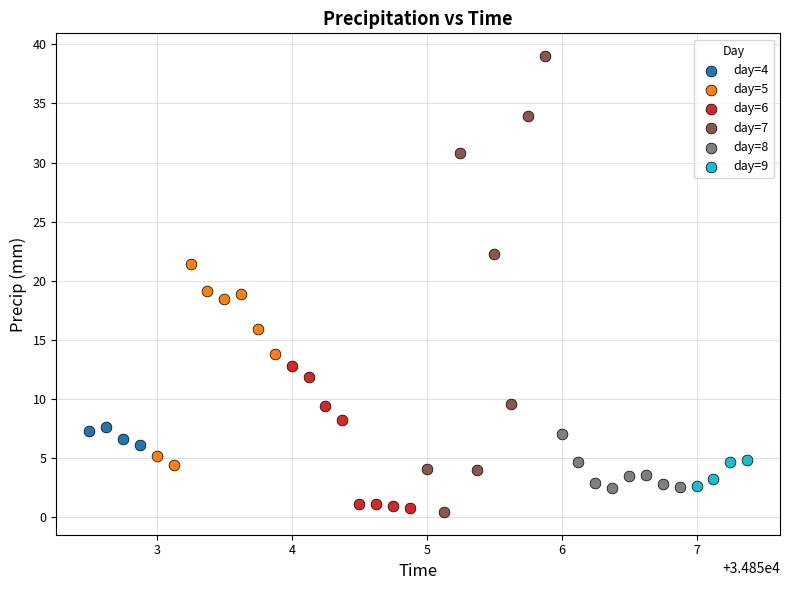

Which series reaches the maximum Y coordinate?

day=7